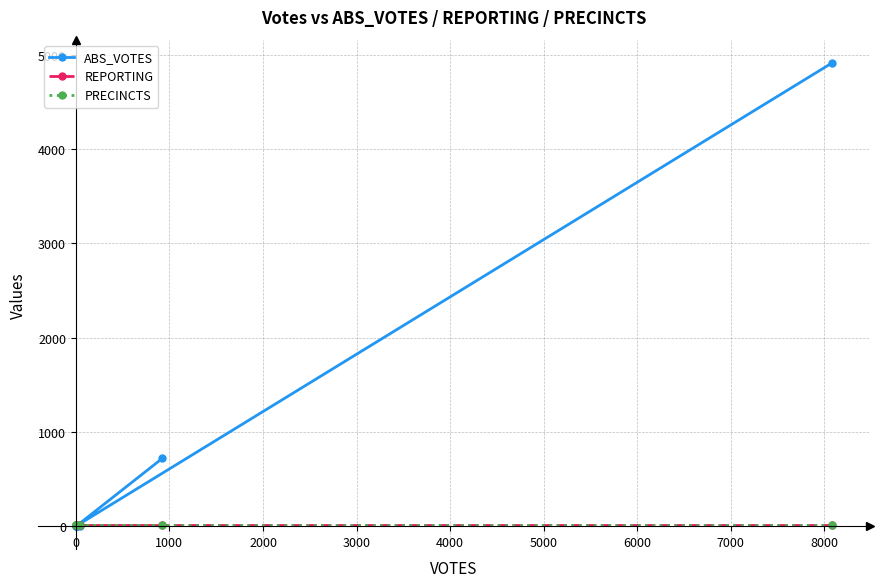

True or false: PRECINCTS has a value of 8 at 3000.

True